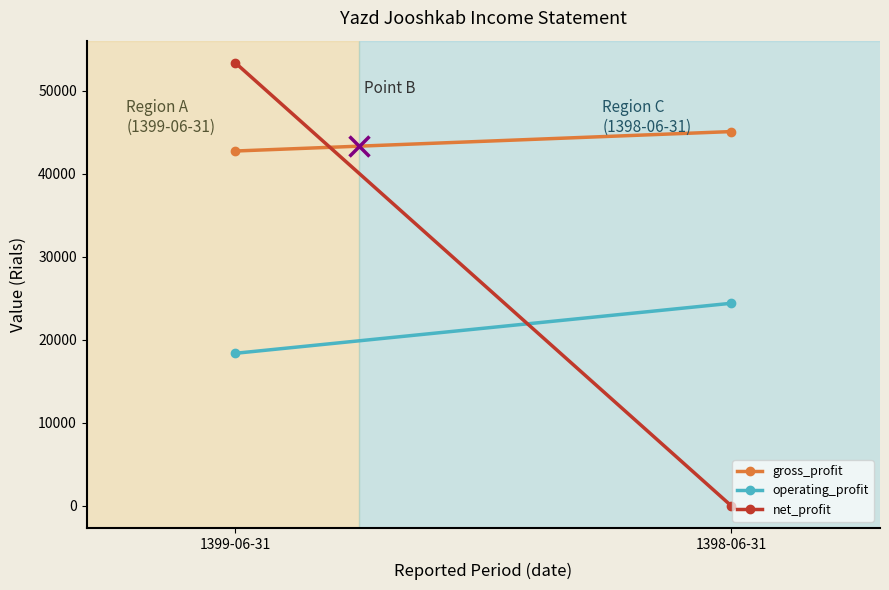

Count the number of categories in the chart.

2